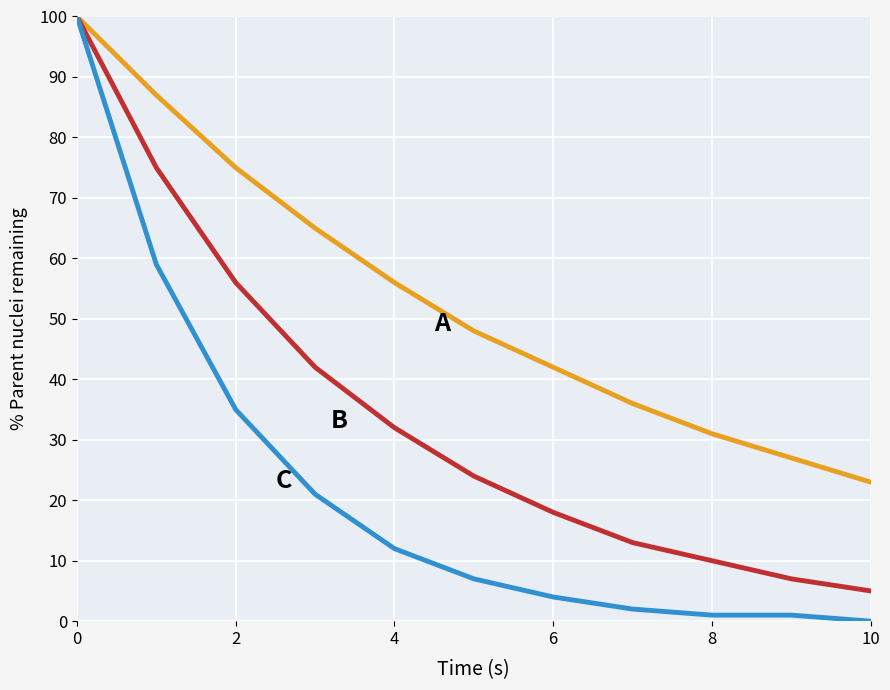

What is the maximum value shown in the chart?

100